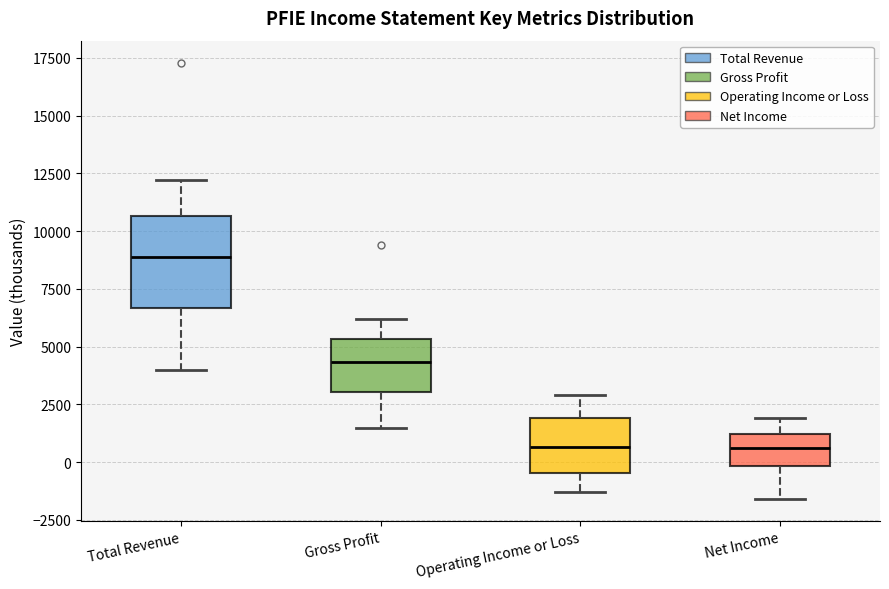

Which box has the highest median line?

Total Revenue